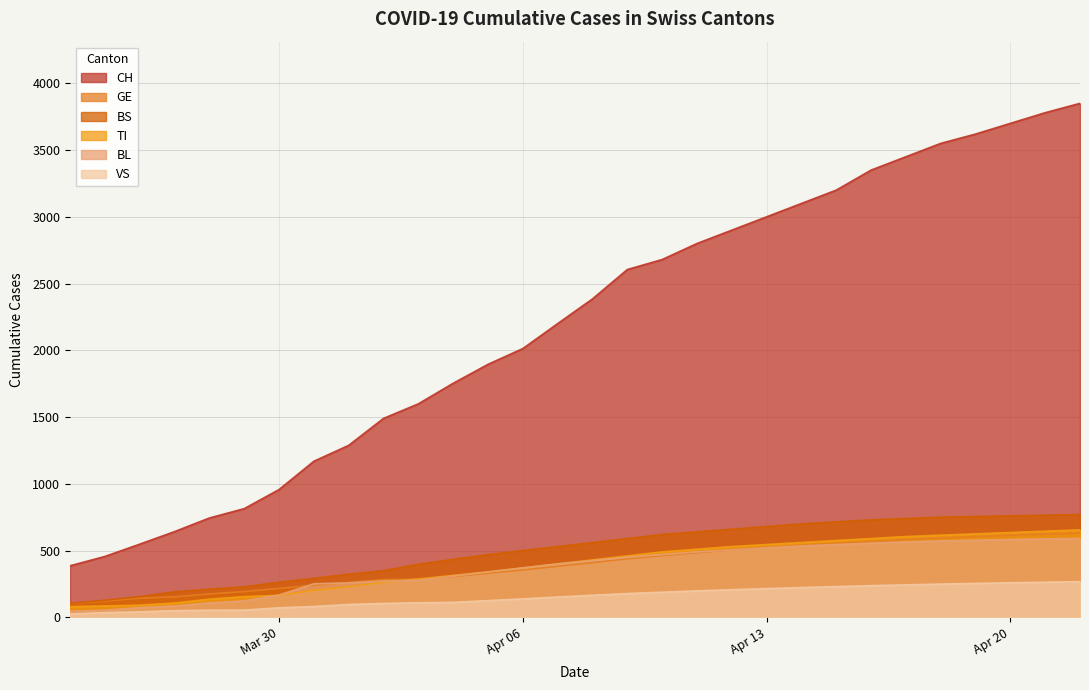

True or false: CH and VS intersect in this chart.

False